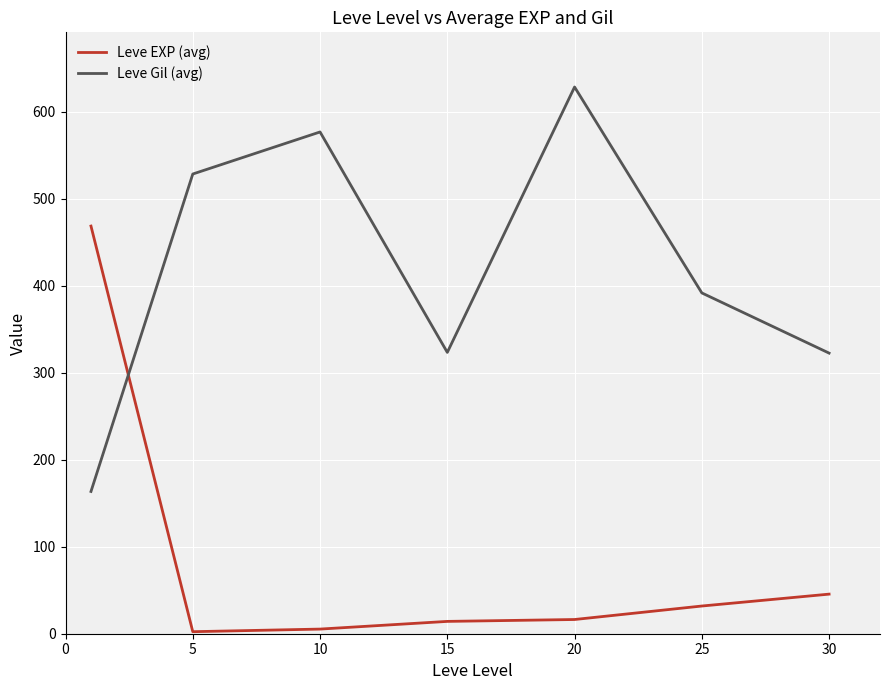

What is the maximum value for Leve EXP (avg)?

468.5